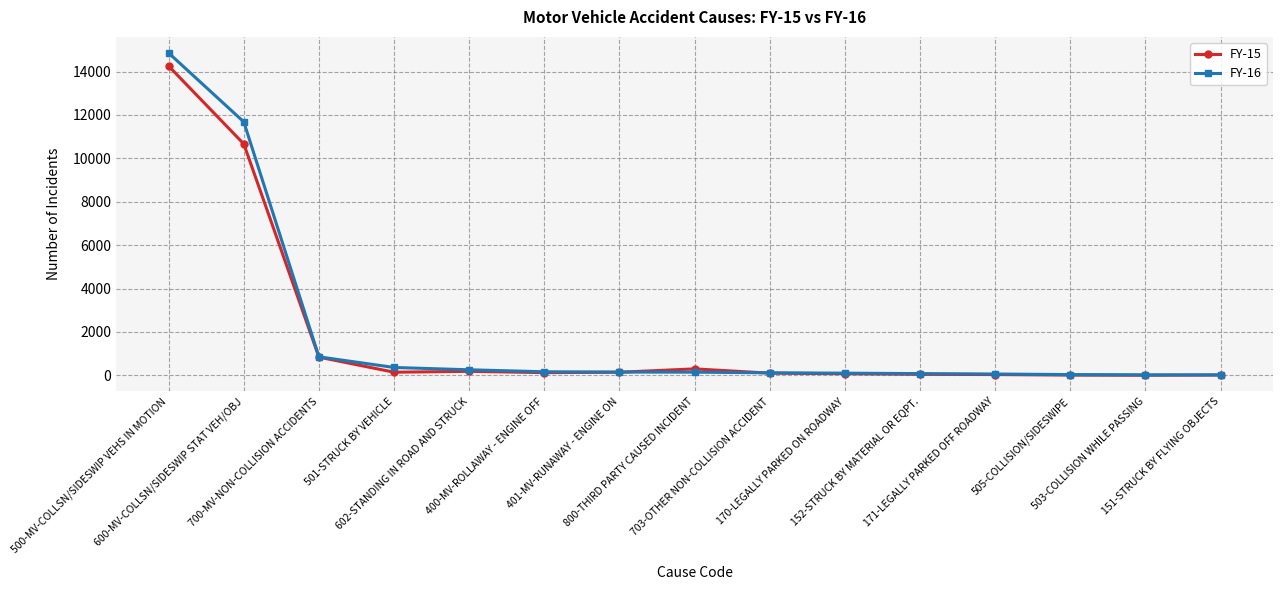

Which category has the highest value in the FY-16 series?

500-MV-COLLSN/SIDESWIP VEHS IN MOTION